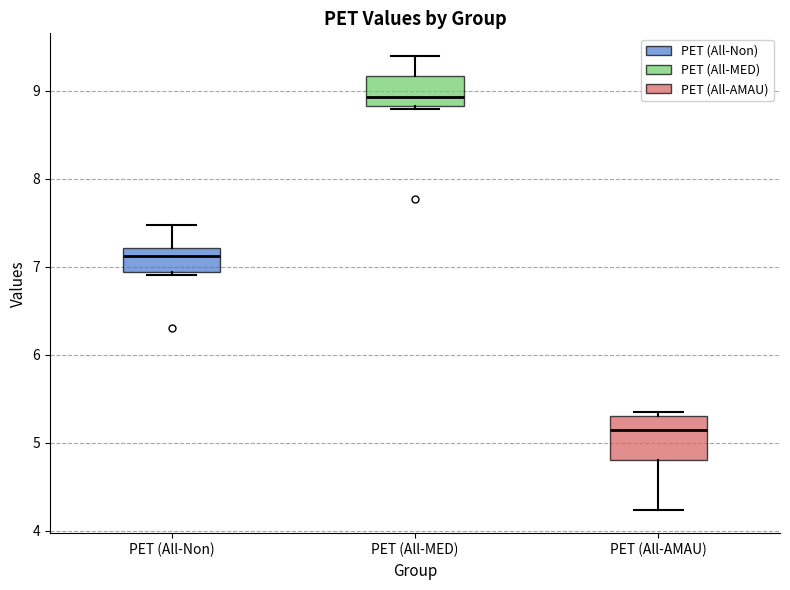

Reading left to right, read every box against the y-axis: the position of its median line, the range the box covers, and the ends of its whiskers. The values are not printed on the chart, so give them approximately, as read against the axis.

PET (All-Non): median 7.1, box 6.9 to 7.2, whiskers 6.9 to 7.5
PET (All-MED): median 8.9, box 8.8 to 9.2, whiskers 8.8 (just below the box's lower edge) to 9.4
PET (All-AMAU): median 5.1, box 4.8 to 5.3, whiskers 4.2 to 5.4